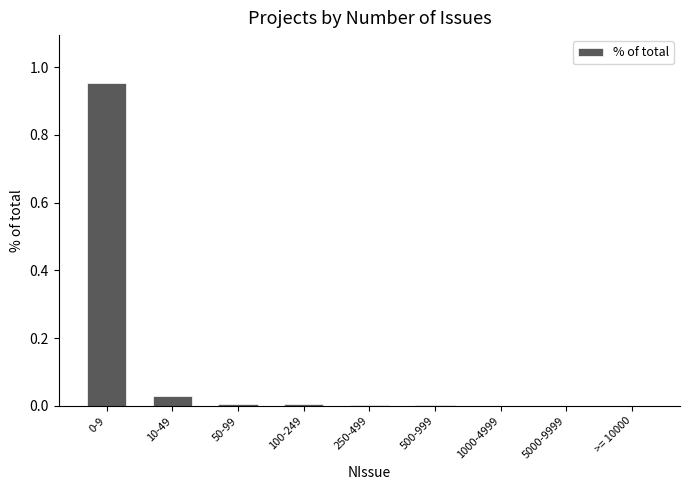

Is it true that the value at >= 10000 is 0.3?

False